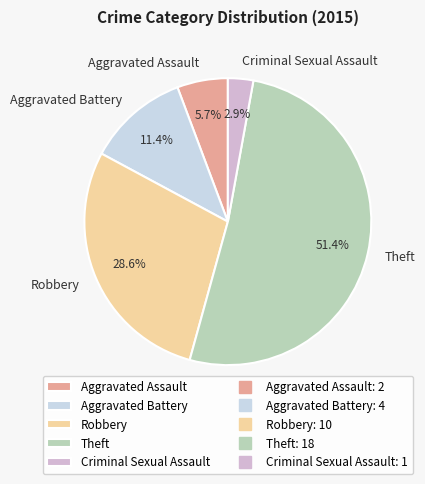

To the nearest percent, what portion does Robbery represent?

29%